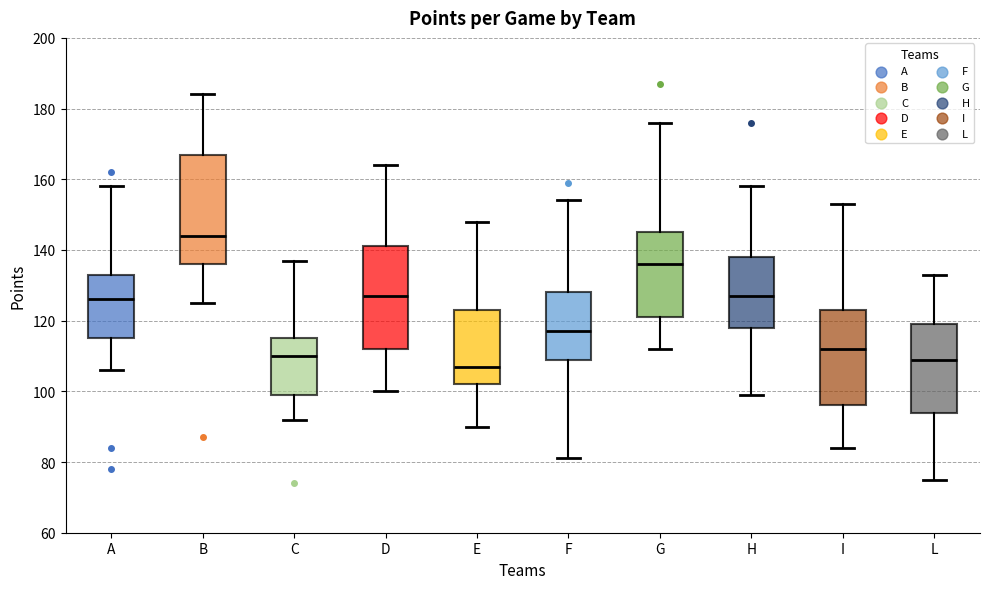

Reading left to right, read every box against the y-axis: the position of its median line, the range the box covers, and the ends of its whiskers. The values are not printed on the chart, so give them approximately, as read against the axis.

A: median 126, box 116 to 134, whiskers 106 to 158
B: median 144, box 136 to 168, whiskers 126 to 184
C: median 110, box 100 to 116, whiskers 92 to 138
D: median 128, box 112 to 142, whiskers 100 to 164
E: median 108, box 102 to 124, whiskers 90 to 148
F: median 118, box 110 to 128, whiskers 82 to 154
G: median 136, box 122 to 146, whiskers 112 to 176
H: median 128, box 118 to 138, whiskers 100 to 158
I: median 112, box 96 to 124, whiskers 84 to 154
L: median 110, box 94 to 120, whiskers 76 to 134